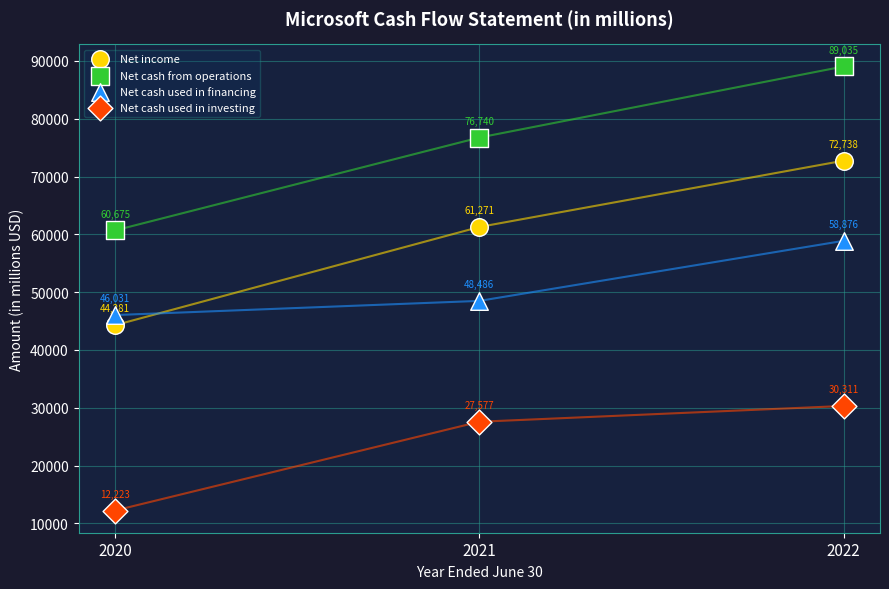

What are all the series names shown in the legend?

Net income, Net cash from operations, Net cash used in financing, Net cash used in investing